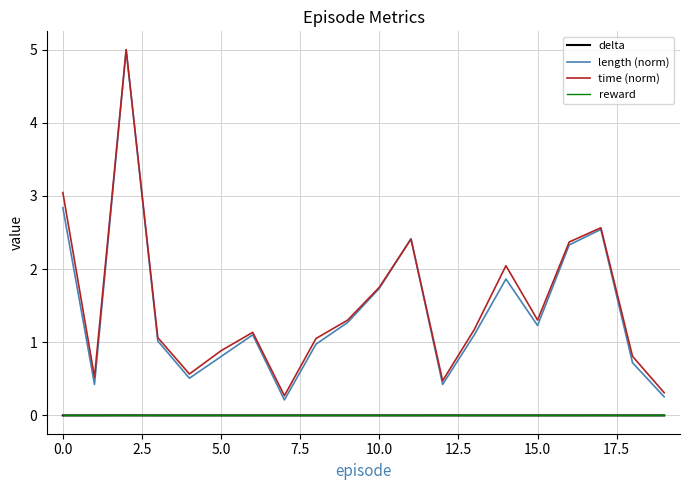

Which series has the largest range (max minus min)?

length (norm)